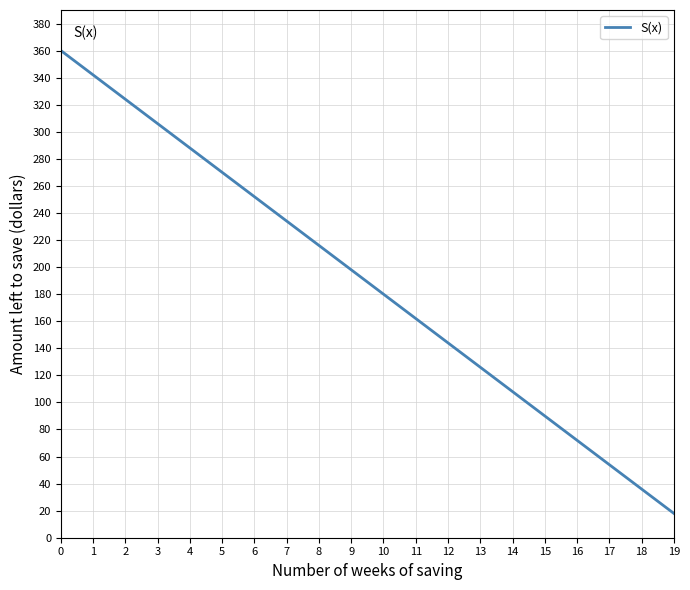

What is the difference between the second highest and minimum values?

324